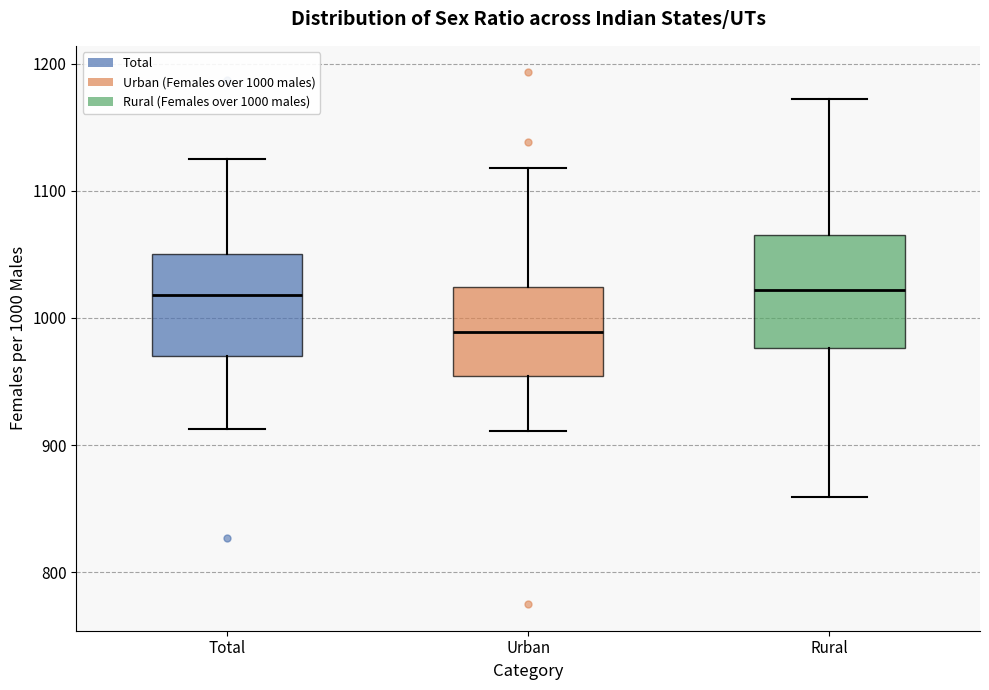

Reading left to right, read every box against the y-axis: the position of its median line, the range the box covers, and the ends of its whiskers. The values are not printed on the chart, so give them approximately, as read against the axis.

Total: median 1020, box 970 to 1050, whiskers 910 to 1130
Urban: median 990, box 950 to 1020, whiskers 910 to 1120
Rural: median 1020, box 980 to 1070, whiskers 860 to 1170